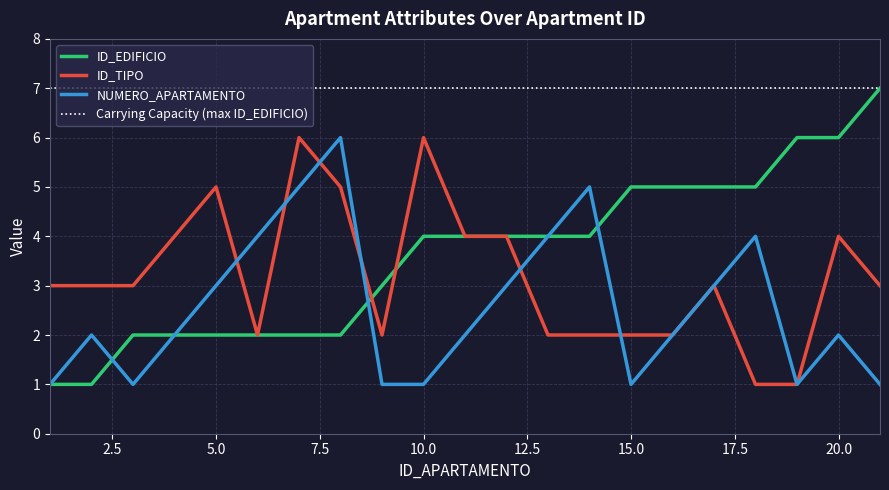

What is the average value of the NUMERO_APARTAMENTO series?

3